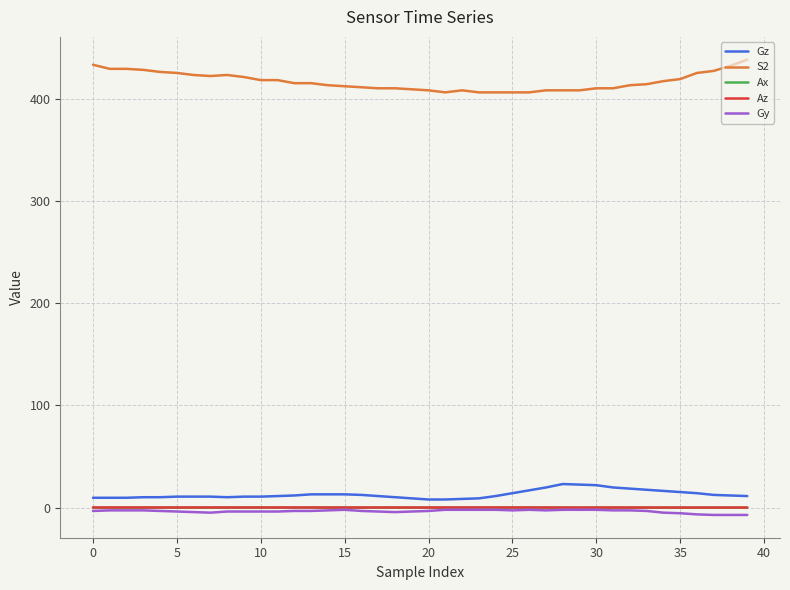

What is the greatest value displayed?

438.0